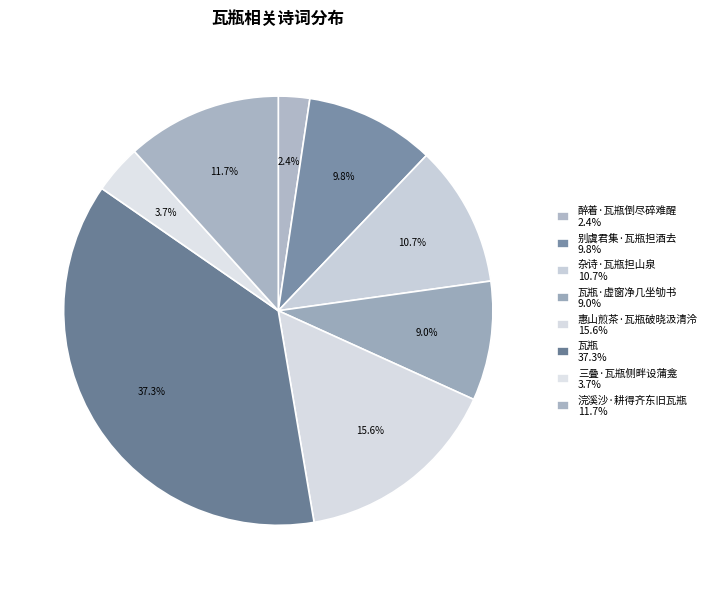

Count the number of slices in the pie.

8